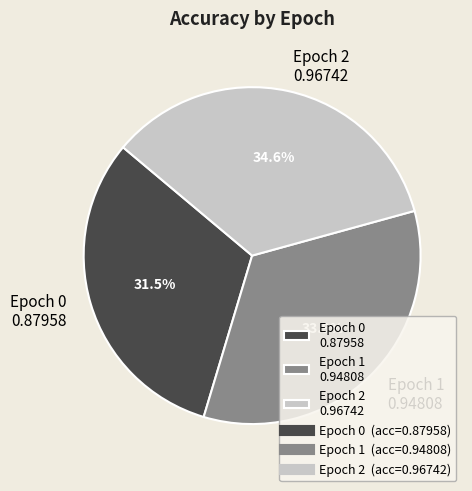

Which category has the smallest portion of the pie?

Epoch 0 0.87958